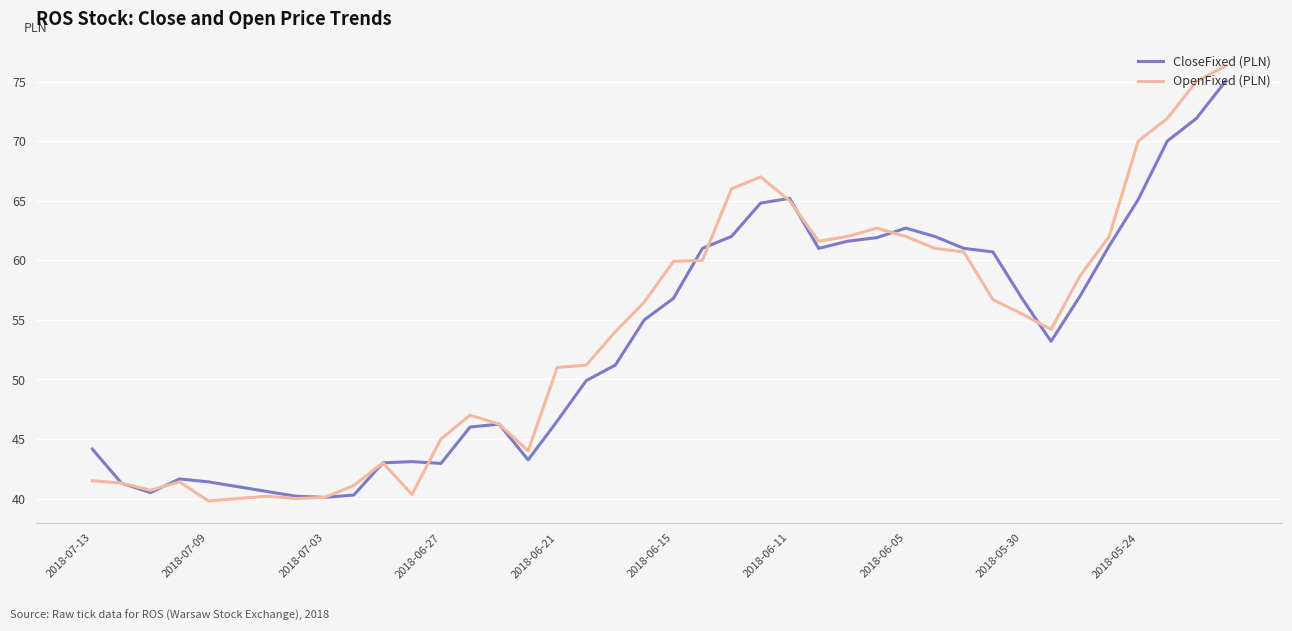

What are all the series names shown in the legend?

CloseFixed (PLN), OpenFixed (PLN)